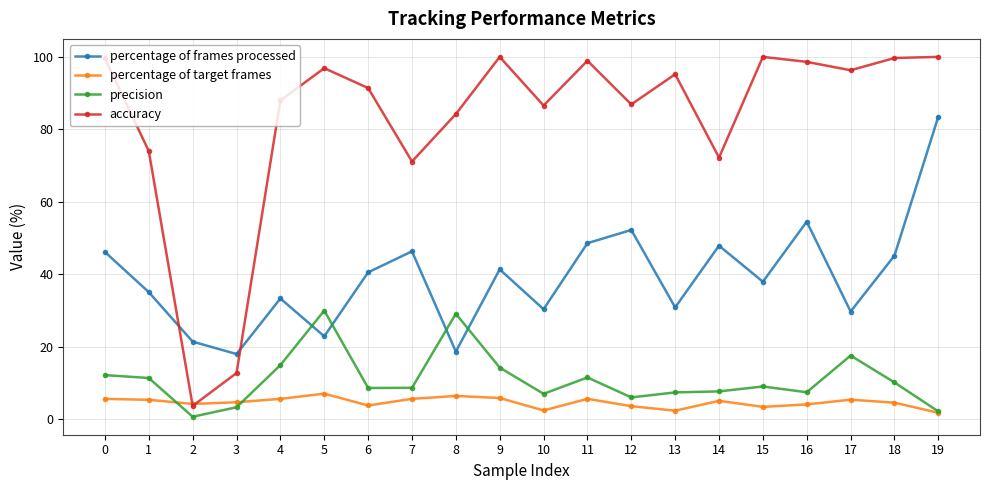

What is the minimum value for accuracy?

3.7